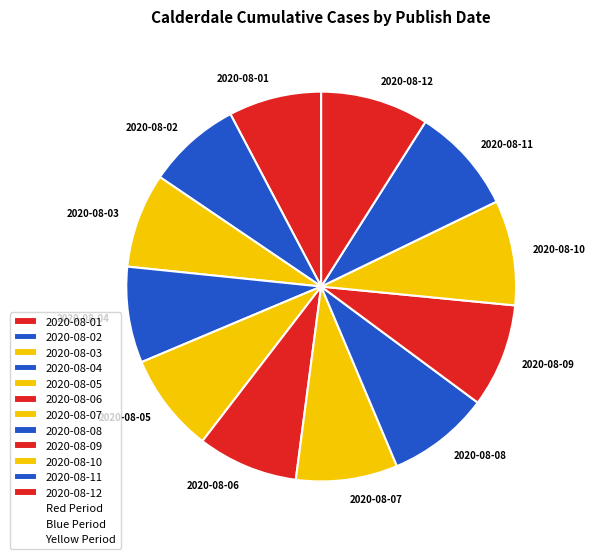

True or false: 2020-08-01 accounts for 8% of the total.

True